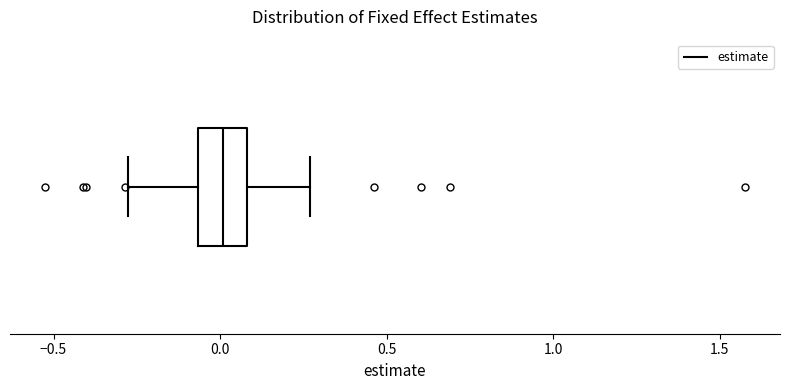

Transcribe this box plot: give where the median line is, the range the box spans, and where the two whiskers end, as read against the x-axis. The values are not printed on the chart, so give them approximately, as read against the axis.

median 0.00, box -0.05 to 0.10, whiskers -0.25 to 0.25